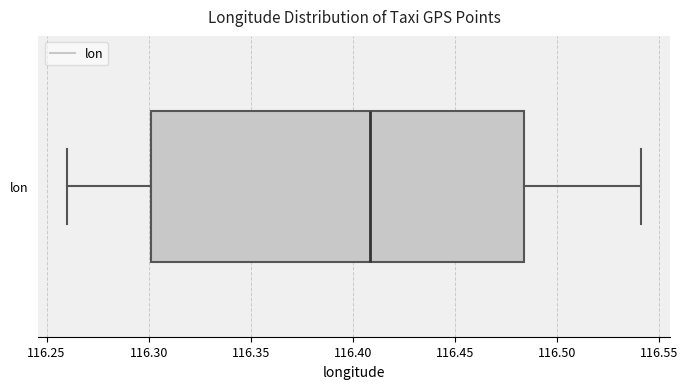

Where is the left edge of the box for lon on the x-axis? The values are not printed on the chart, so give them approximately, as read against the axis.

116.300